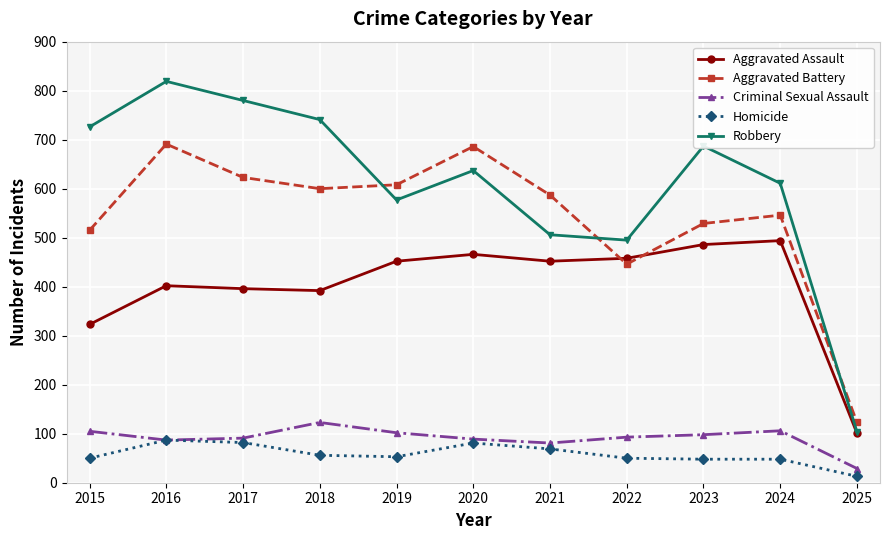

Which series has the largest range (max minus min)?

Robbery